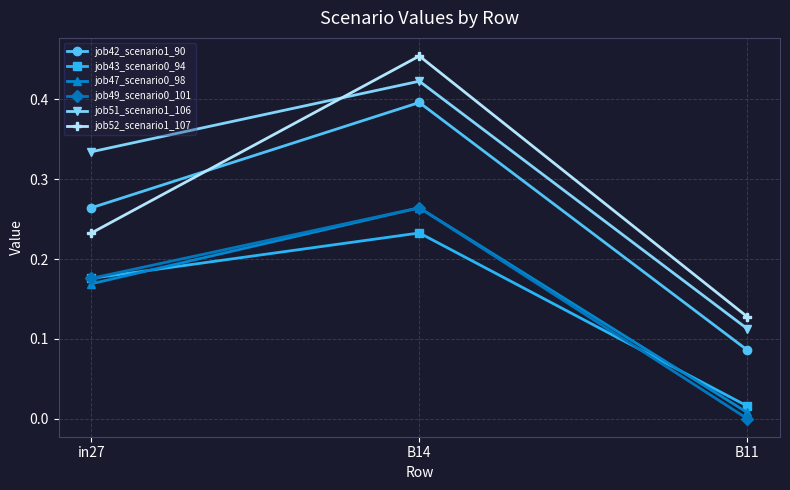

The value of job52_scenario1_107 at B11 is 0.2. True or false?

False